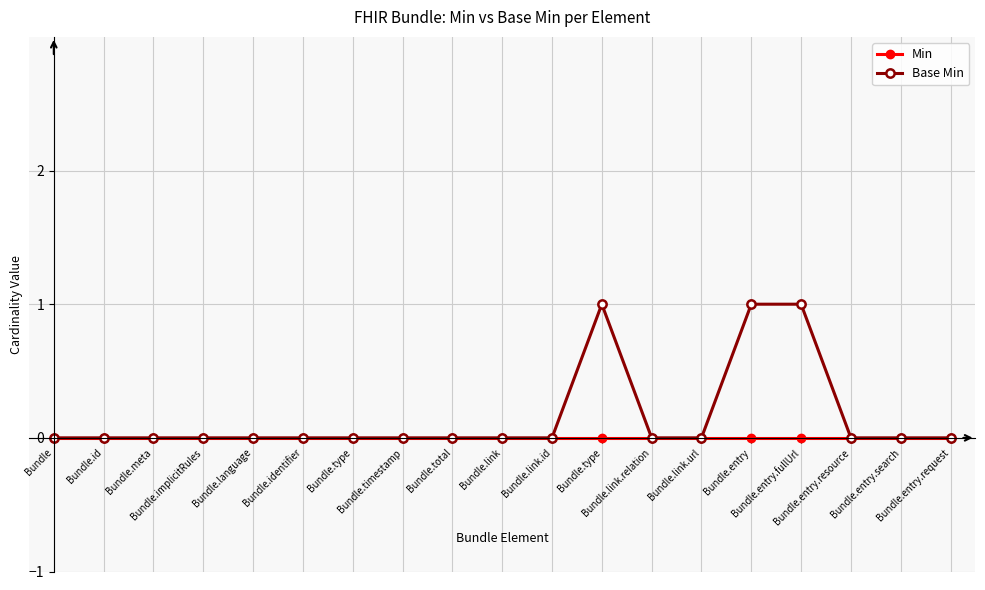

Is the value of Base Min at Bundle.entry.fullUrl greater than the value of Min at Bundle.link?

Yes